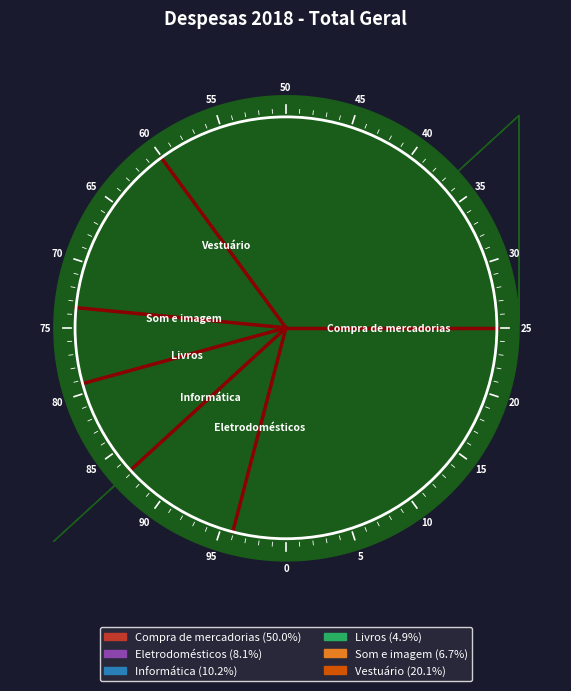

Is it true that Compra de mercadorias is 43% of the pie?

False